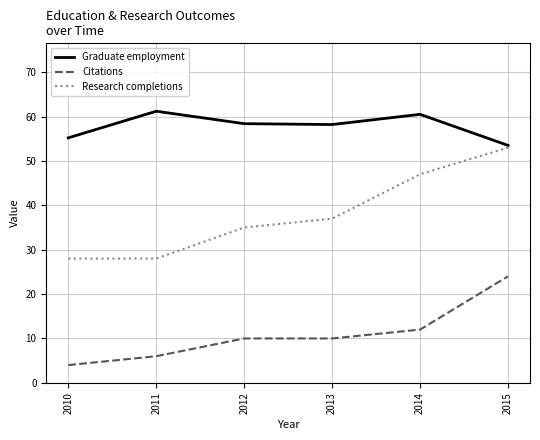

At which category is the sum across all series the highest?

2015